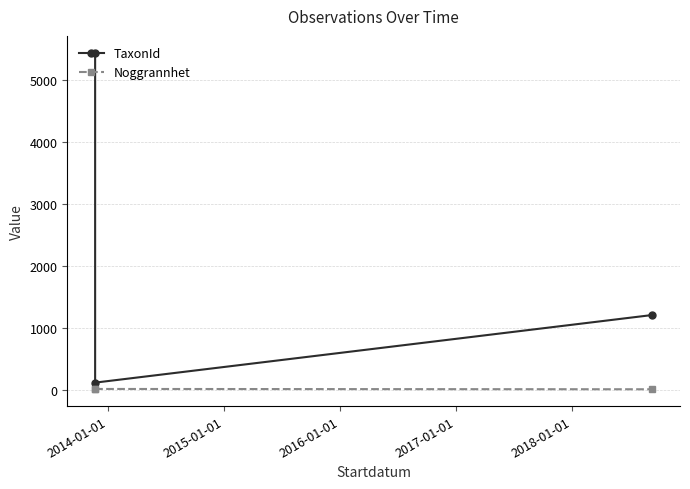

What is the highest value of the Noggrannhet series?

10